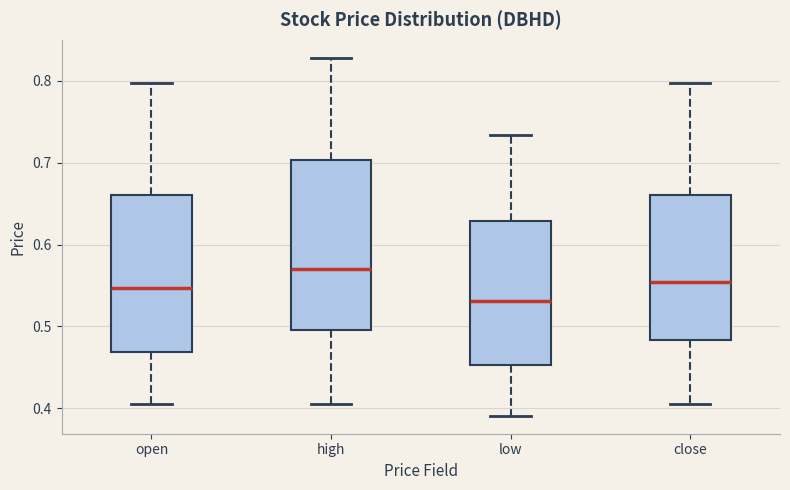

Where does the lower whisker of the box for high end on the y-axis? The values are not printed on the chart, so give them approximately, as read against the axis.

0.41